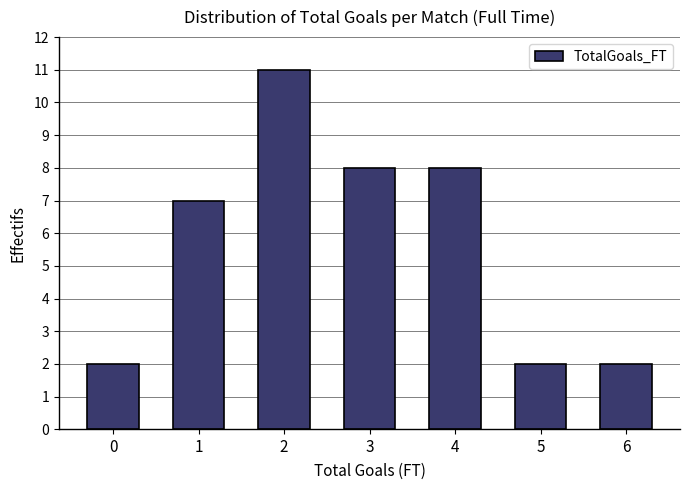

Reading right to left, transcribe all the data shown in this chart.

6=2	5=2	4=8	3=8	2=11	1=7	0=2